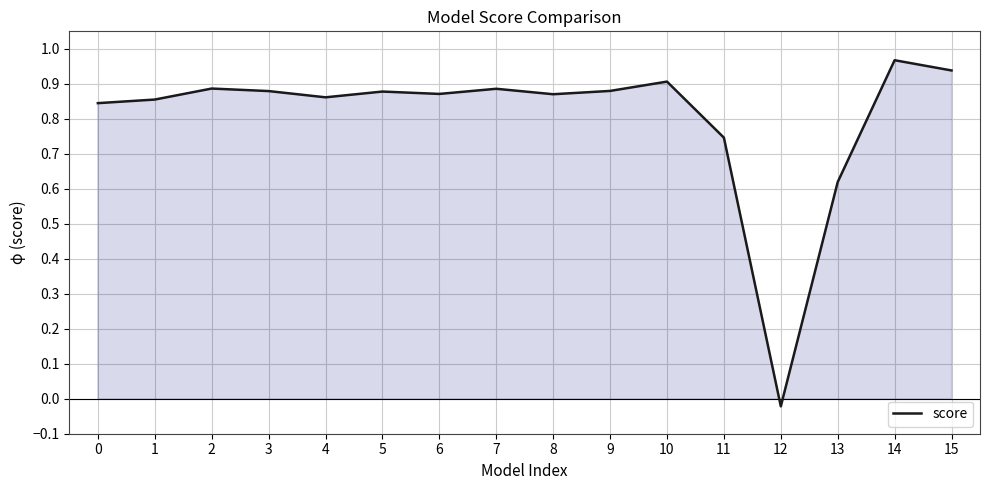

What is the change in value from 5 to 13?

-0.3